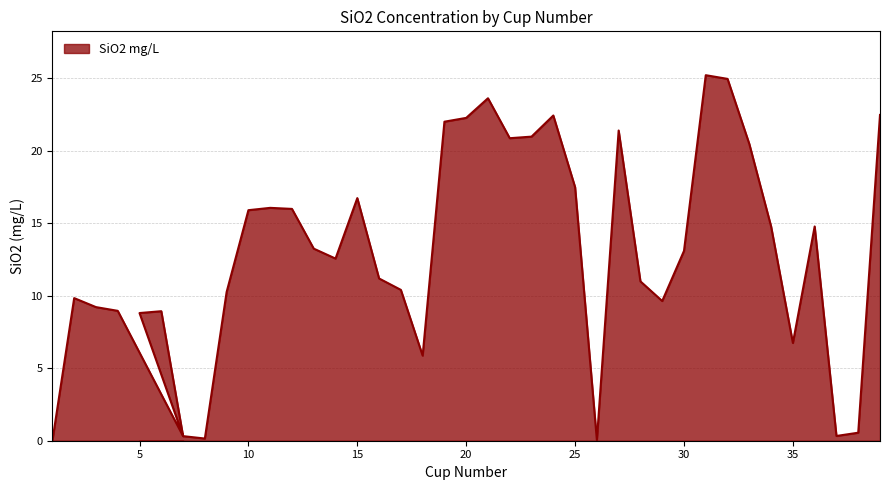

Reading right to left, list all the values displayed in this chart.

22.5	0.6	0.3	14.8	6.7	14.8	20.5	25.0	25.2	13.1	9.6	11.0	21.4	0.0	17.5	22.4	21.0	20.9	23.6	22.3	22.0	5.9	10.4	11.2	16.7	12.6	13.3	16.0	16.1	15.9	10.3	0.2	0.3	8.9	8.8	0.3	9.0	9.2	9.8	0.0